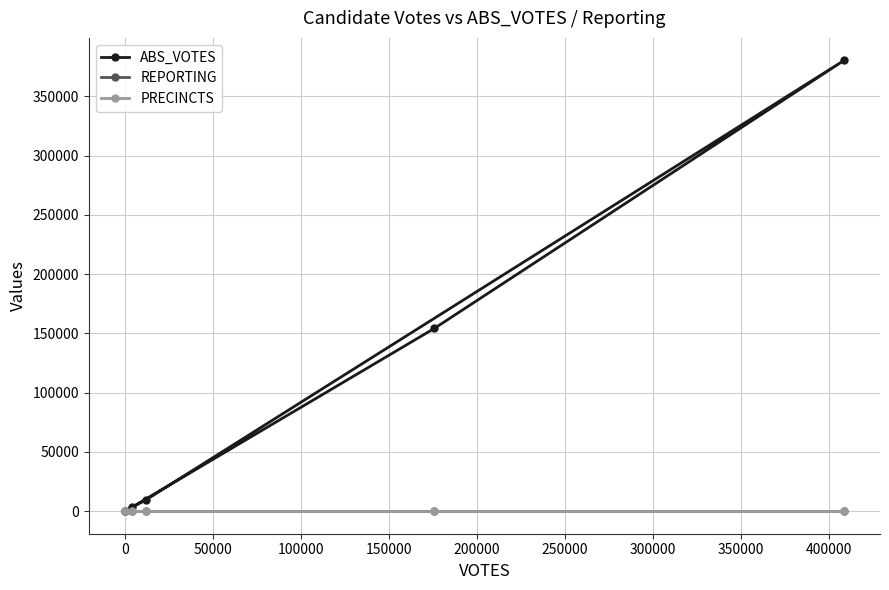

What is the difference between the second highest and minimum values in the ABS_VOTES series?

154205